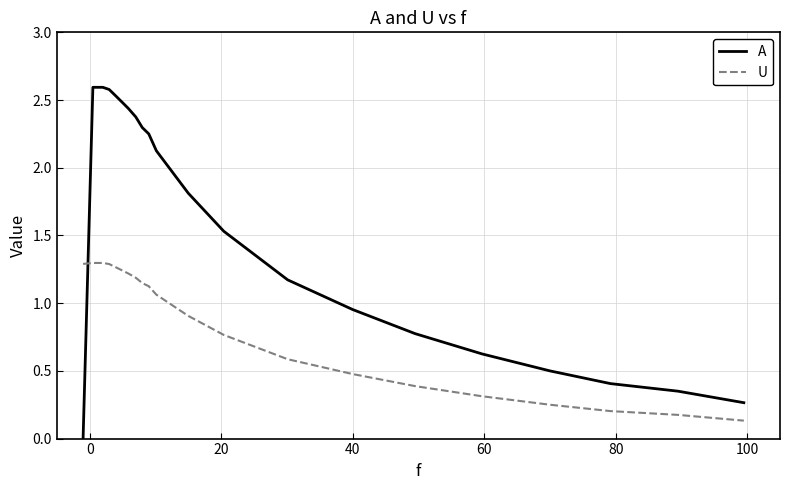

At how many categories does at least one series exceed 1?

14